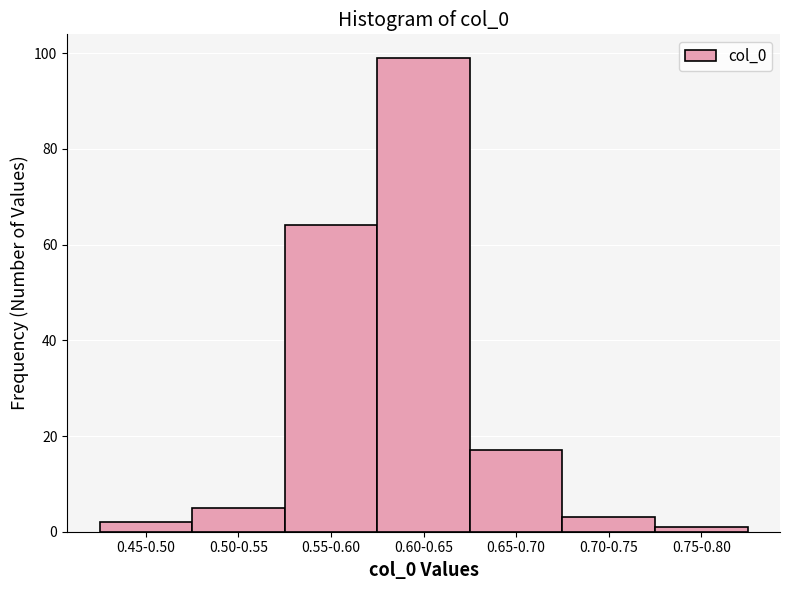

Reading right to left, extract all data points from this chart.

1	3	17	99	64	5	2